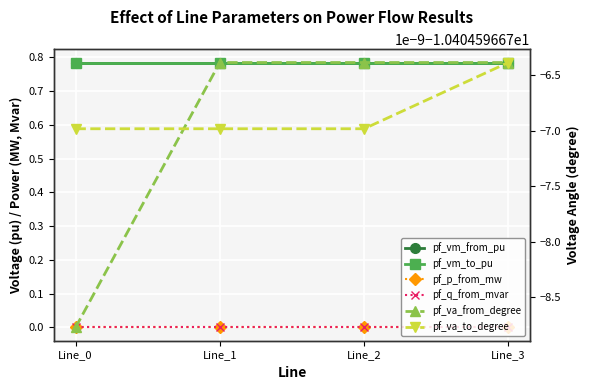

What is the highest value of the pf_va_to_degree series?

-10.4